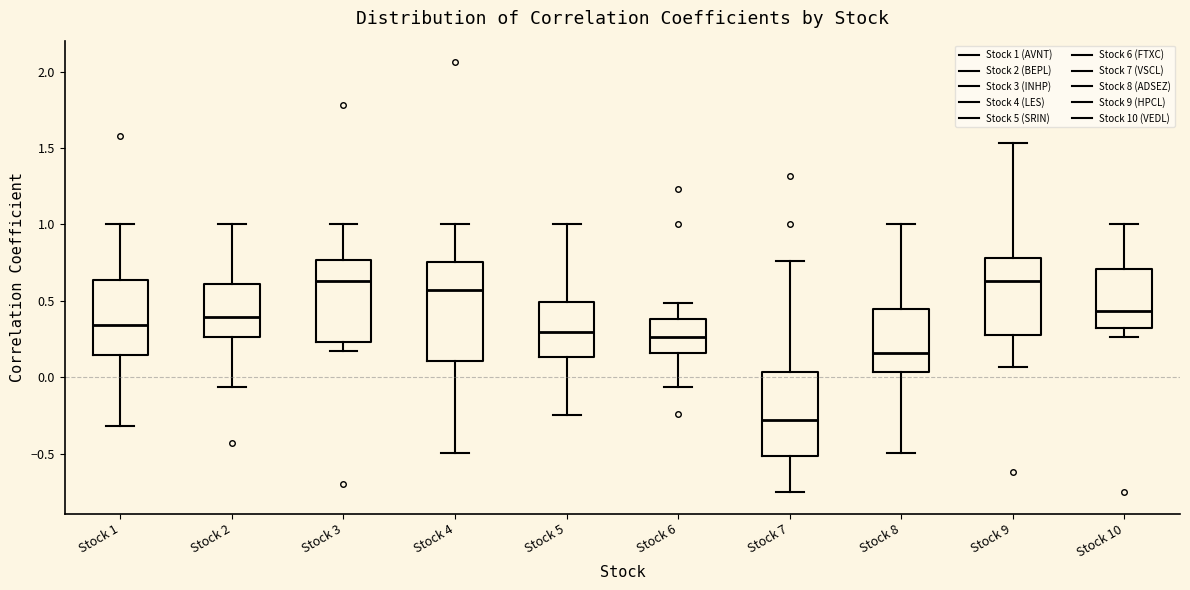

Which box is the tallest, from its lower edge to its upper edge?

Stock 4